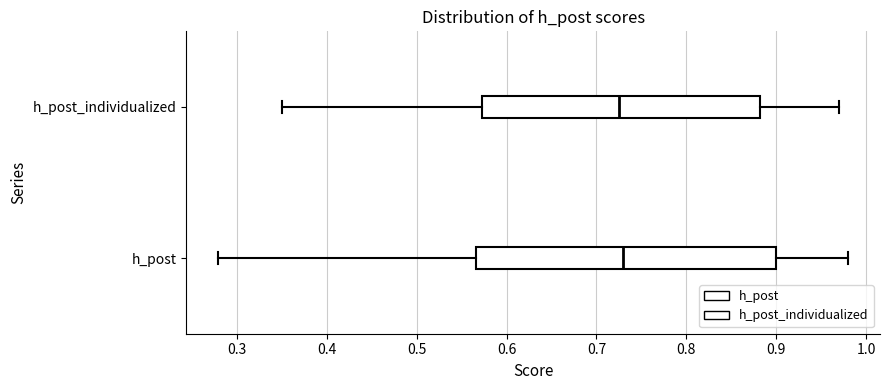

Comparing the boxes themselves (not the whiskers), which one is the widest?

h_post